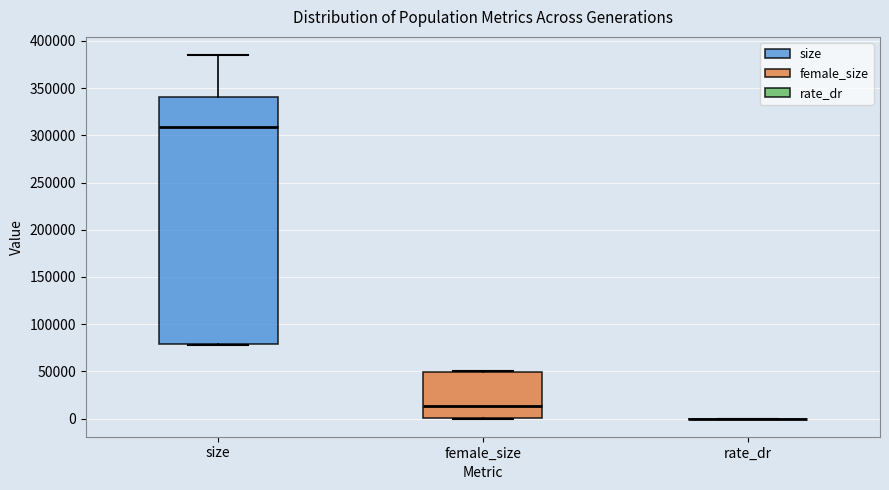

Which box is the tallest, from its lower edge to its upper edge?

size